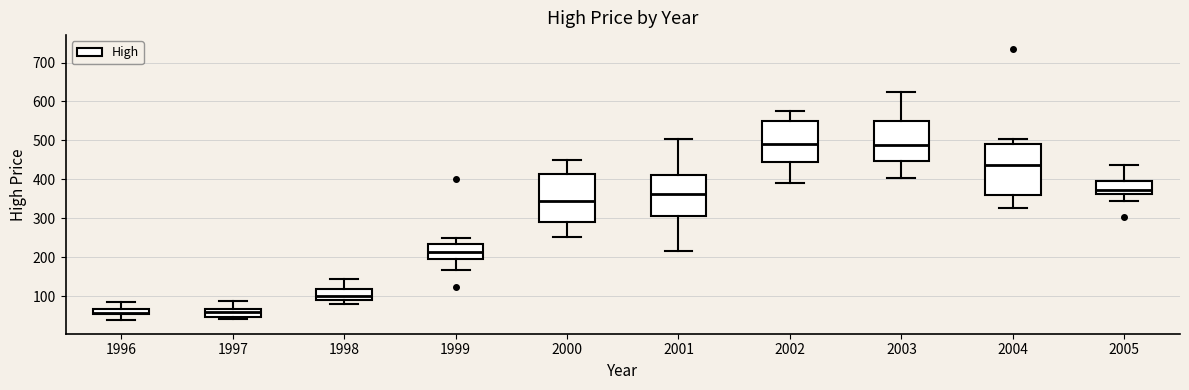

Where is the upper edge of the box at x = 2003 on the y-axis? The values are not printed on the chart, so give them approximately, as read against the axis.

550